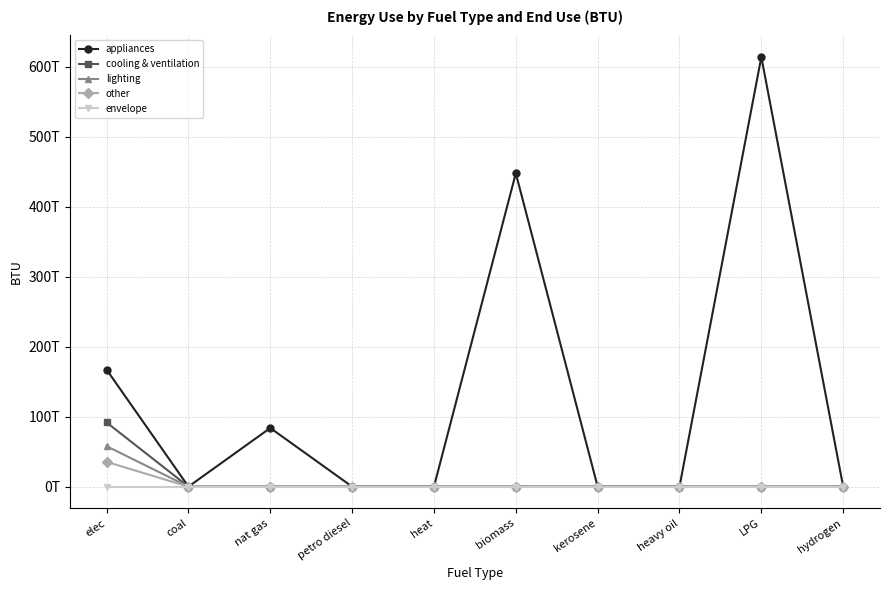

What are all the series names shown in the legend?

appliances, cooling & ventilation, lighting, other, envelope